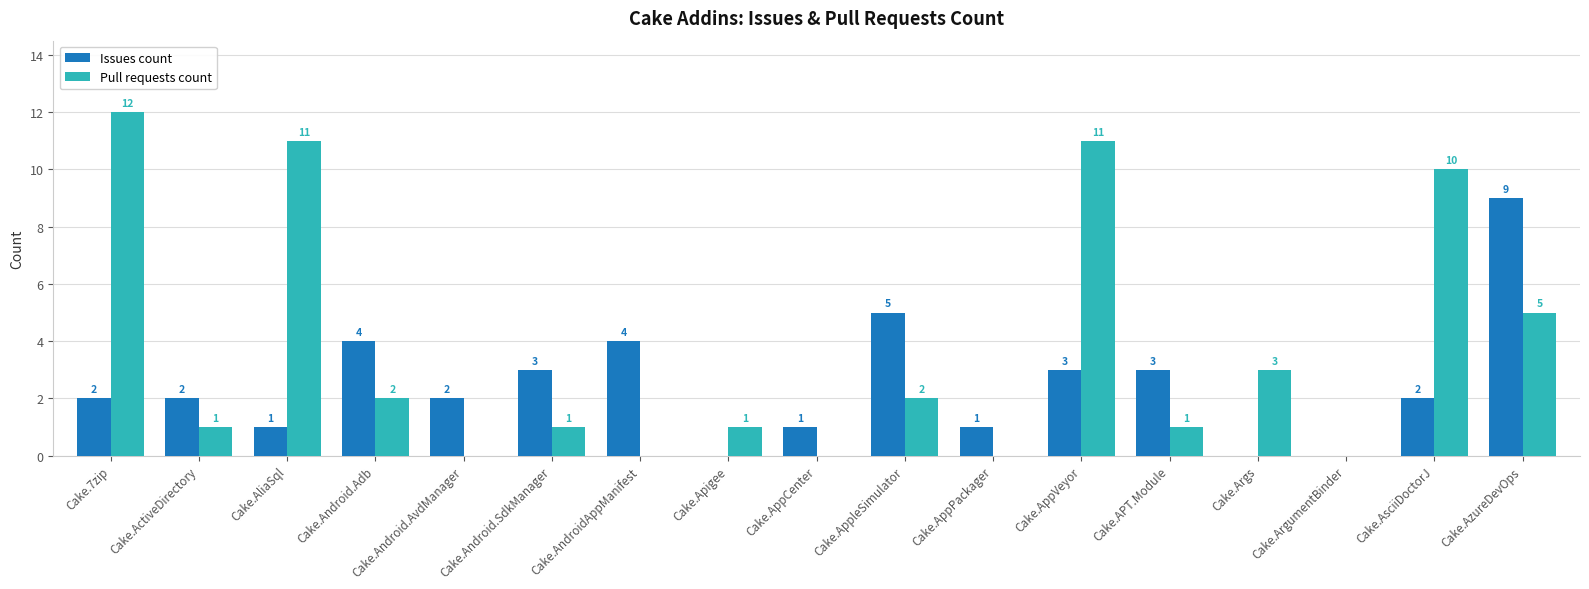

Is the value of Issues count at Cake.AsciiDoctorJ greater than the value of Pull requests count at Cake.Args?

No